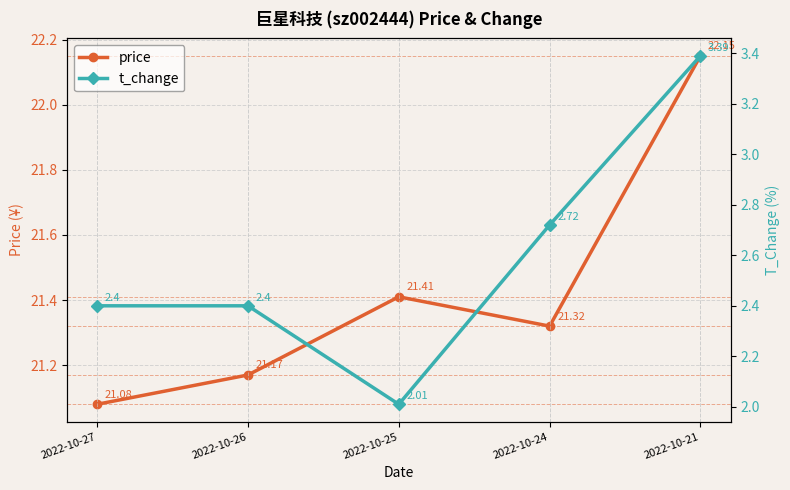

True or false: t_change has a value of 3.7 at 2022-10-26.

False